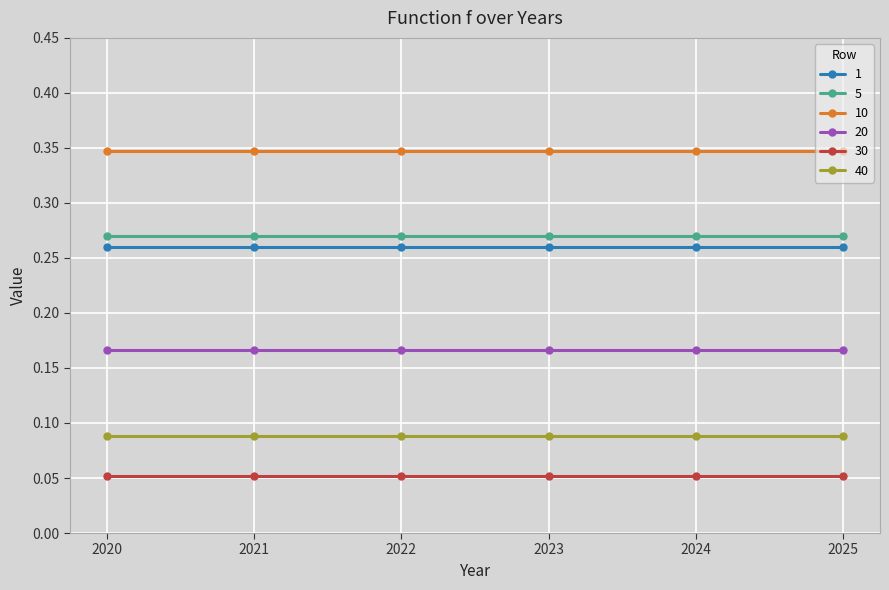

What is the sum of the 1 values at 2021 and 2024?

0.5